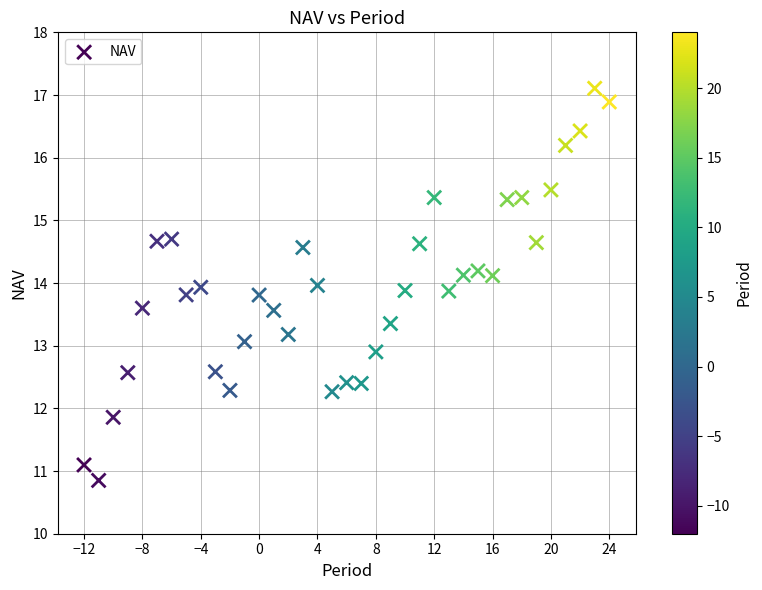

What is the range of X values (max minus min)?

36.0